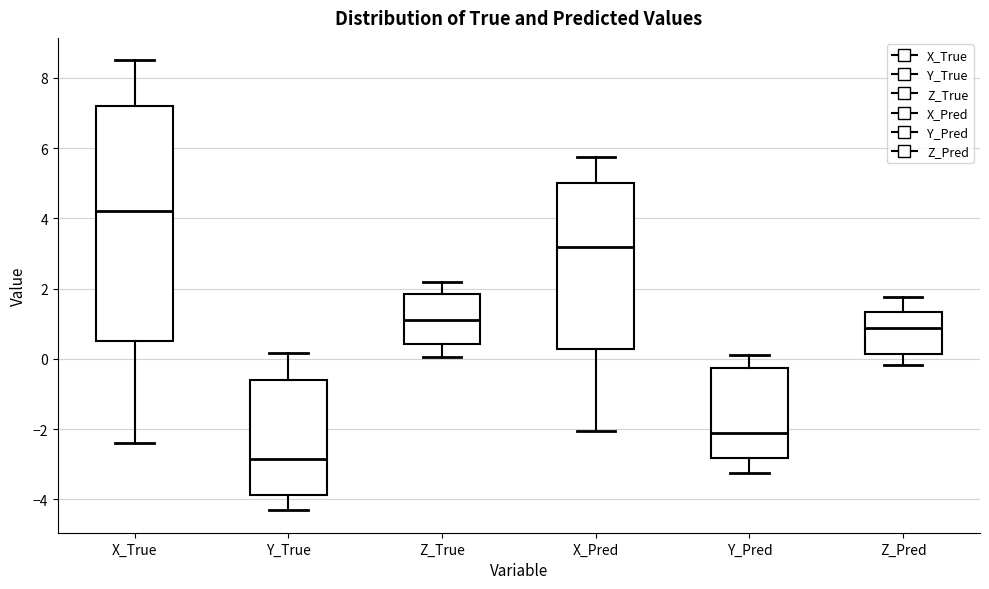

Comparing the boxes themselves (not the whiskers), which one is the tallest?

X_True